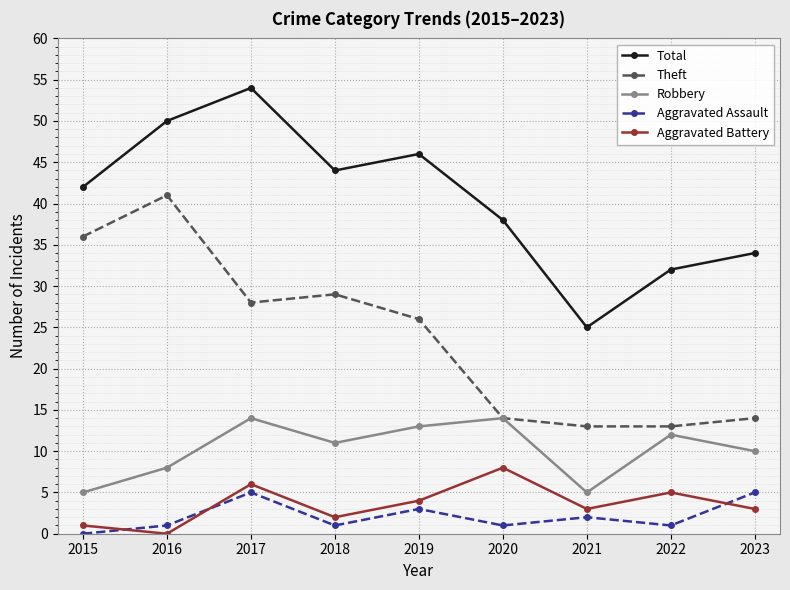

What is the spread (max minus min) of values at 2019?

43